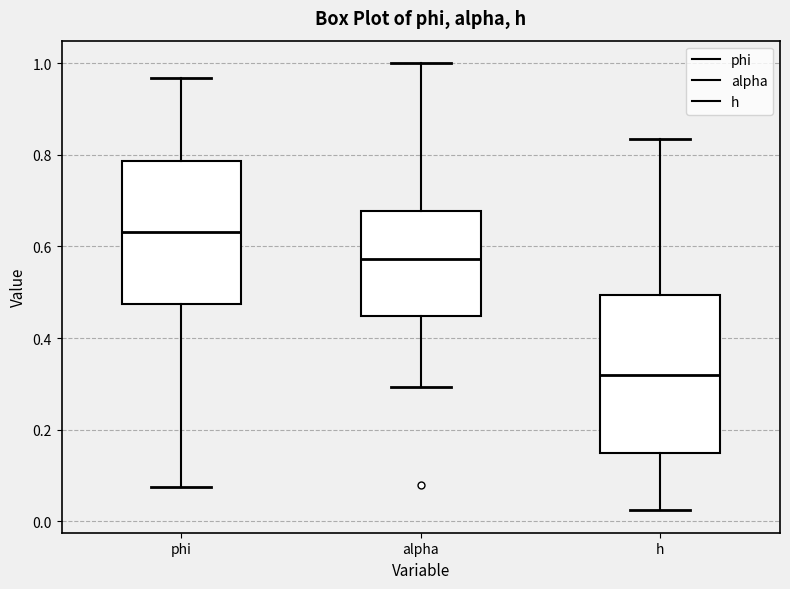

Which box is the tallest, from its lower edge to its upper edge?

h